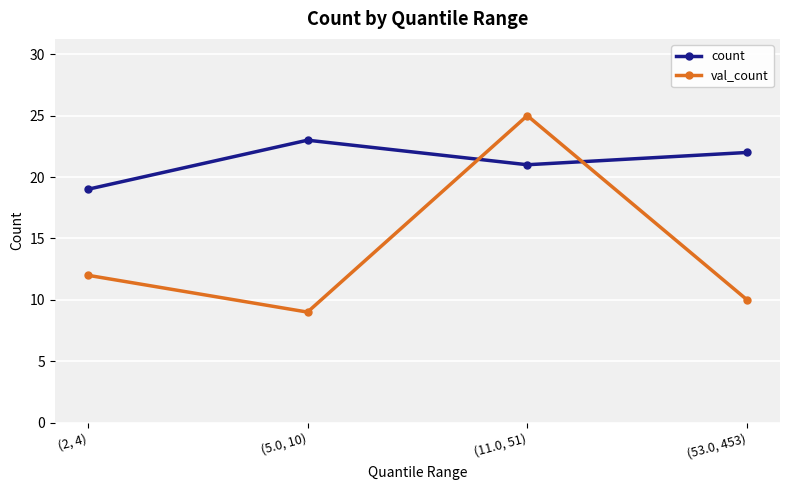

At (11.0, 51), list the series in order from smallest to largest.

count, val_count